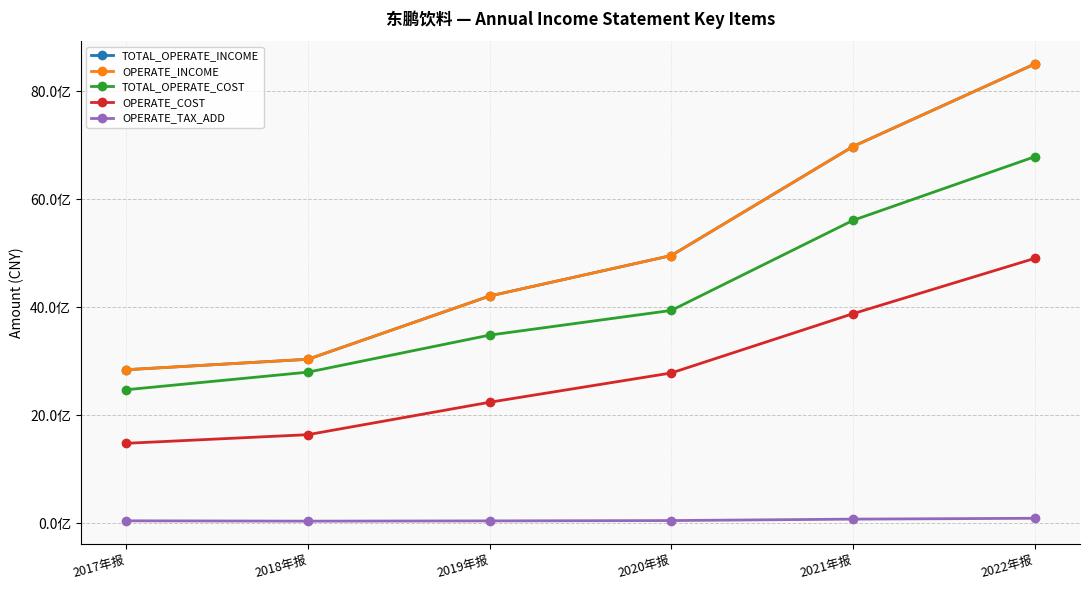

The value of OPERATE_INCOME at 2018年报 is 960822498.0. True or false?

False